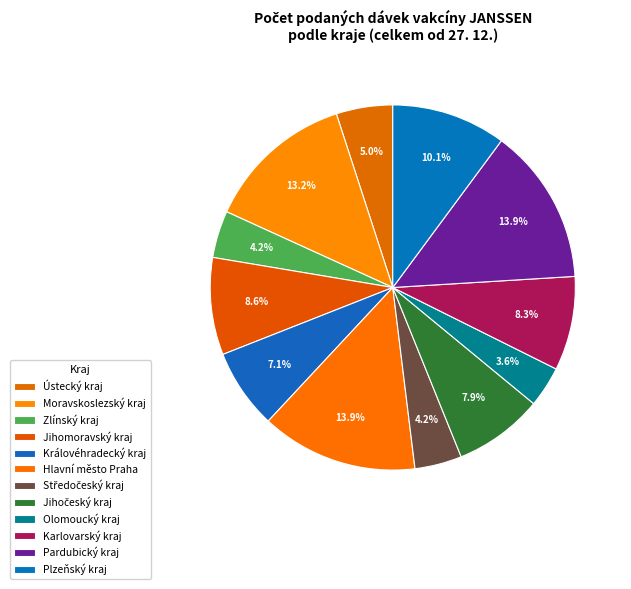

How many slices are in this pie chart?

12